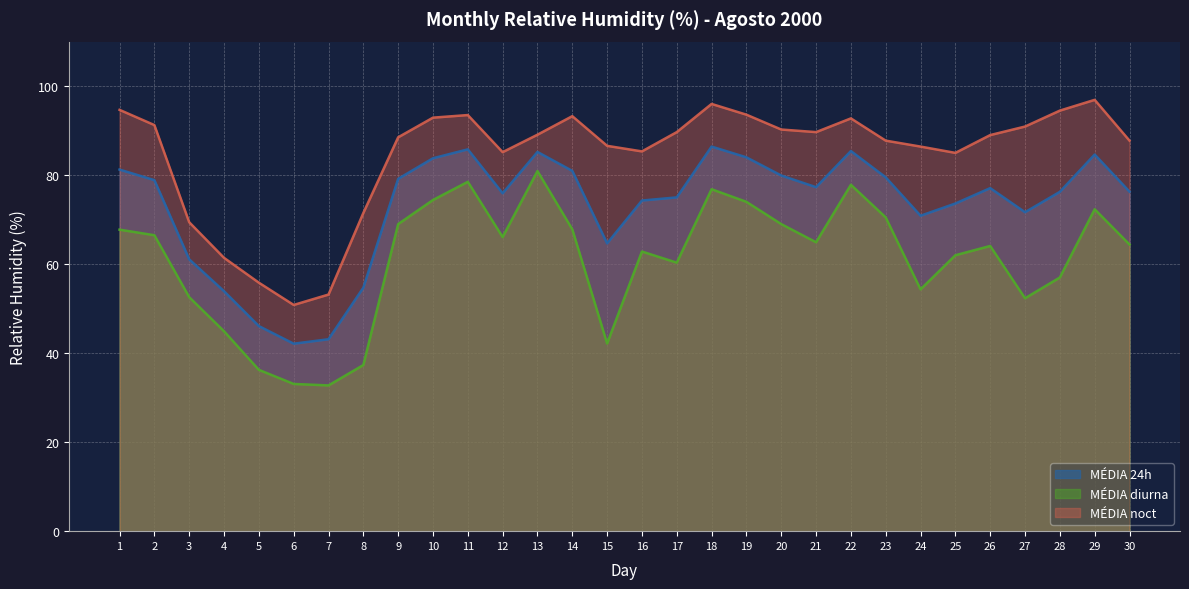

What is the difference between the second highest and minimum values in the MÉDIA noct series?

45.2